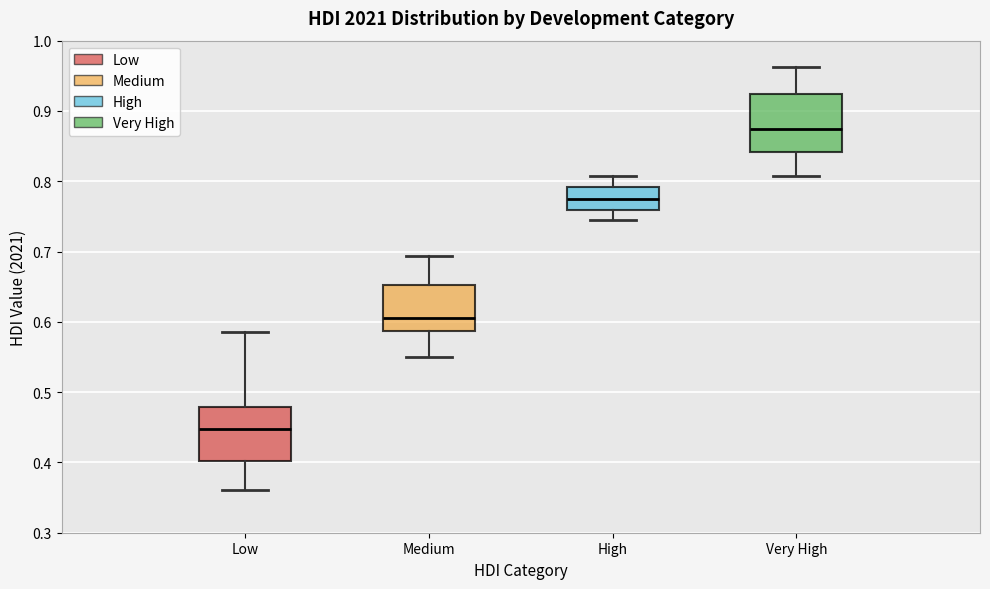

Reading left to right, read every box against the y-axis: the position of its median line, the range the box covers, and the ends of its whiskers. The values are not printed on the chart, so give them approximately, as read against the axis.

Low: median 0.45, box 0.40 to 0.48, whiskers 0.36 to 0.59
Medium: median 0.61, box 0.59 to 0.65, whiskers 0.55 to 0.69
High: median 0.78, box 0.76 to 0.79, whiskers 0.75 to 0.81
Very High: median 0.88, box 0.84 to 0.92, whiskers 0.81 to 0.96